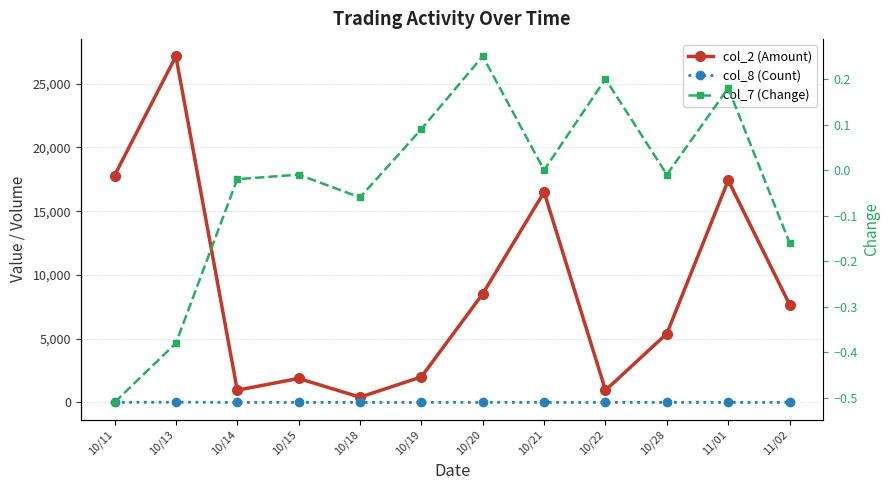

How many values in col_7 (Change) are above zero?

4